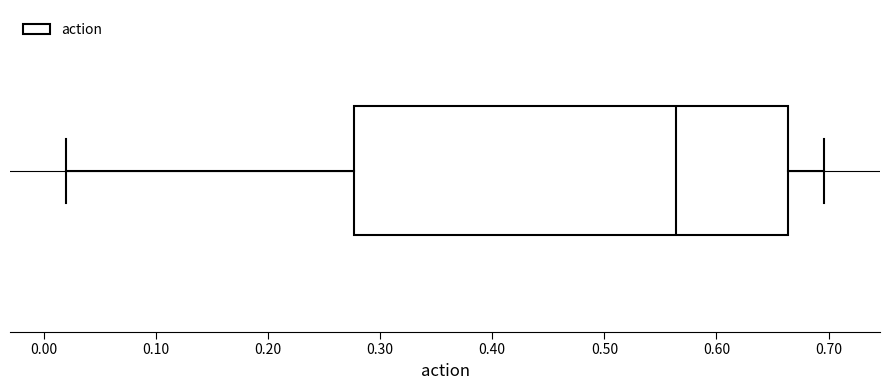

Transcribe this box plot: give where the median line is, the range the box spans, and where the two whiskers end, as read against the x-axis. The values are not printed on the chart, so give them approximately, as read against the axis.

median 0.56, box 0.28 to 0.66, whiskers 0.02 to 0.70